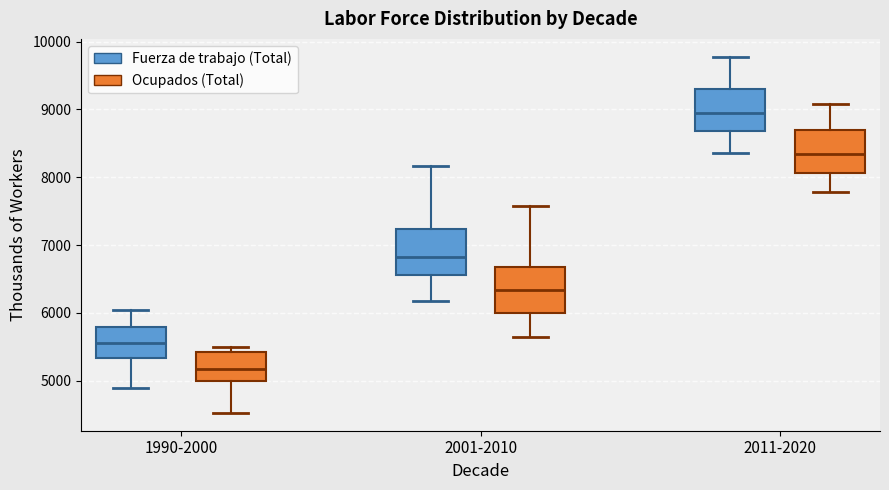

Where does the upper whisker of the box for 1990-2000 (Fuerza de trabajo (Total)) end on the y-axis? The values are not printed on the chart, so give them approximately, as read against the axis.

6000